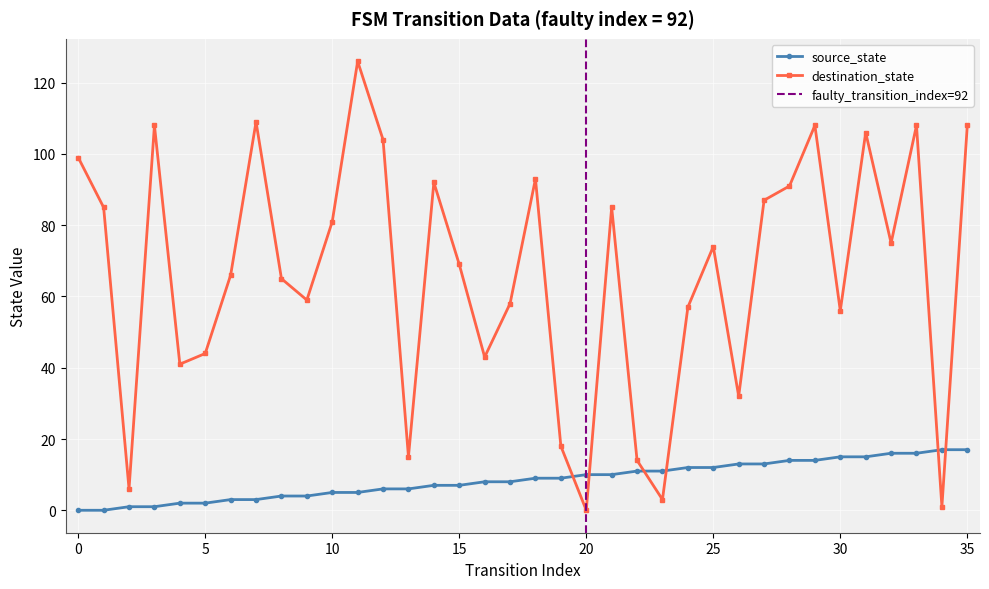

Which series has the largest total across all categories?

destination_state